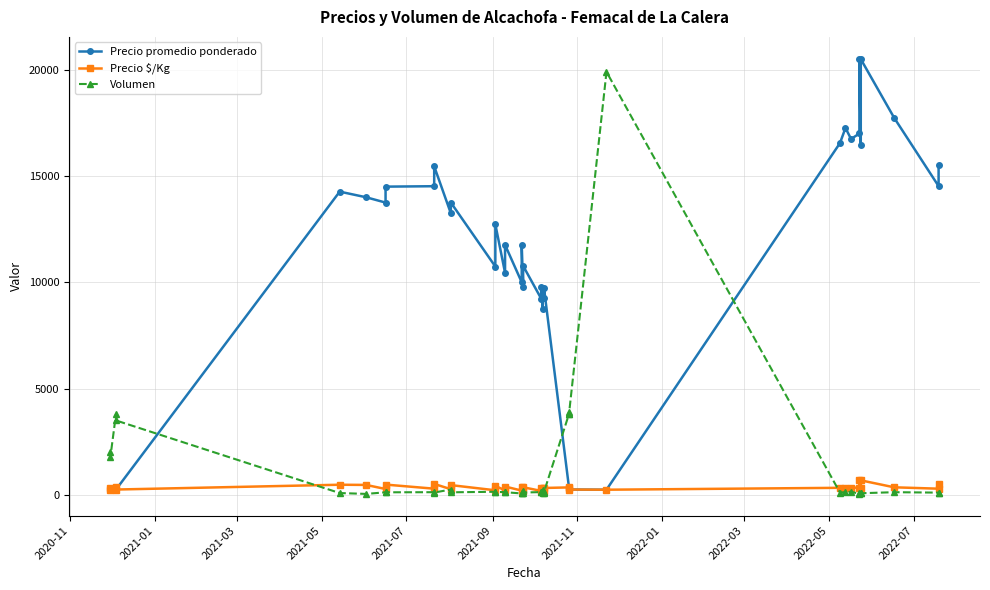

The Precio promedio ponderado series shows 9132 at 2022-03. True or false?

False